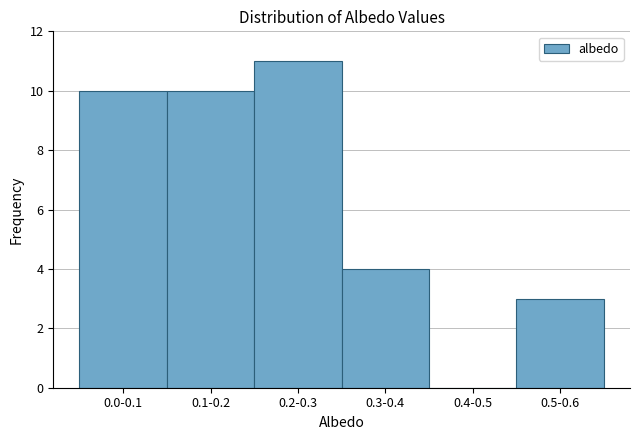

Reading left to right, extract all data points from this chart.

0.0-0.1=10	0.1-0.2=10	0.2-0.3=11	0.3-0.4=4	0.4-0.5=0	0.5-0.6=3